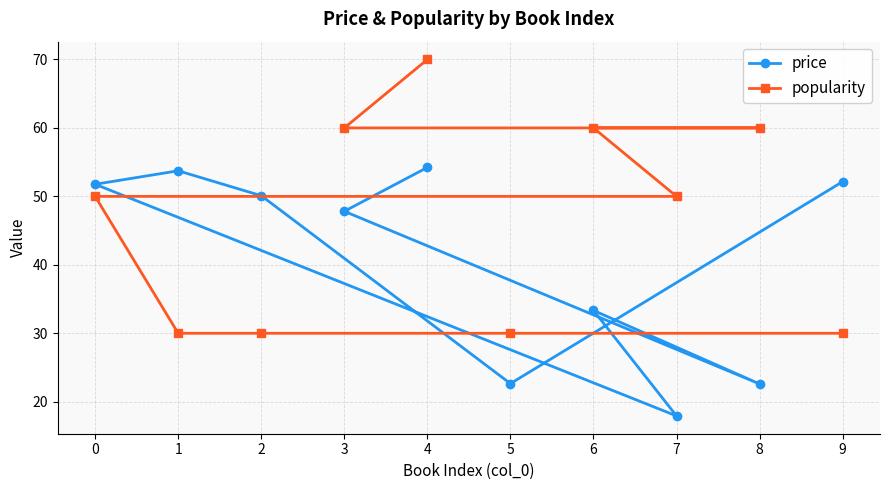

How many values in the popularity series are below 50?

4